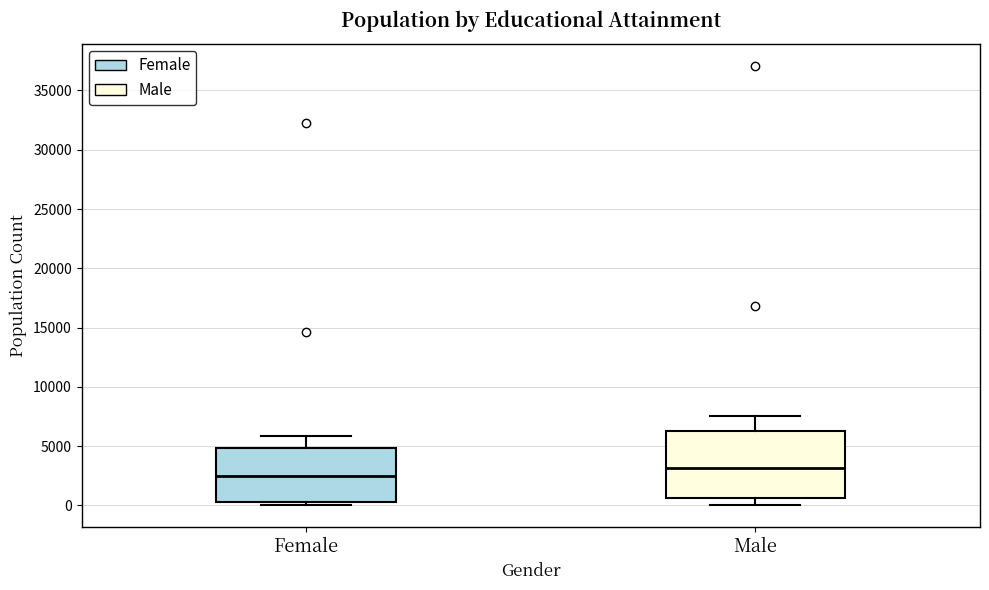

Comparing the boxes themselves (not the whiskers), which one is the tallest?

Male